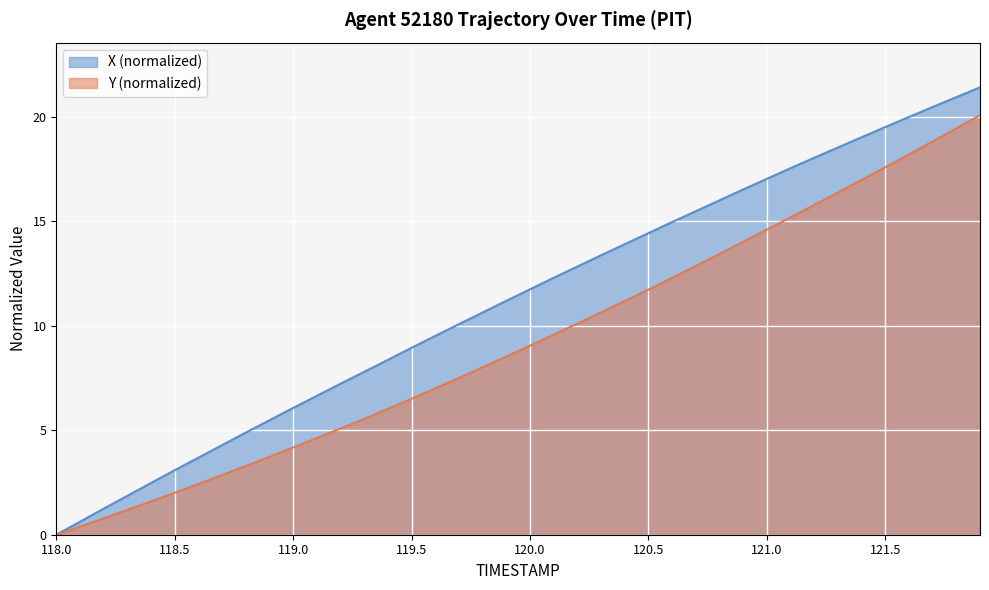

What is the total value across all series at 120.0?

20.8